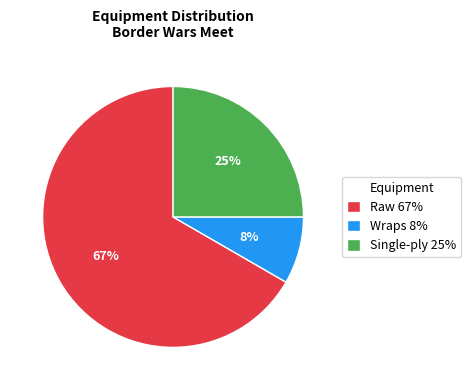

To the nearest percent, what percentage of the pie is Raw 67%?

67%